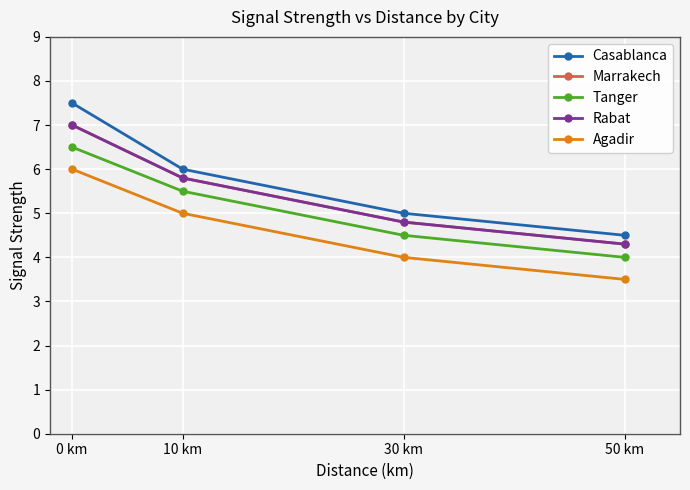

List the series in order of their peak value, lowest first.

Agadir, Tanger, Marrakech, Rabat, Casablanca